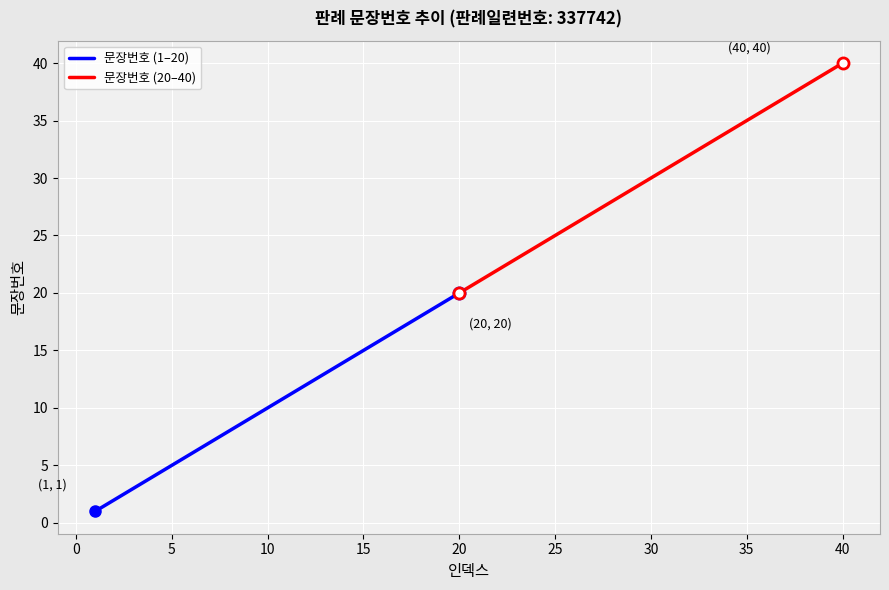

The value at 6 is 6. True or false?

True